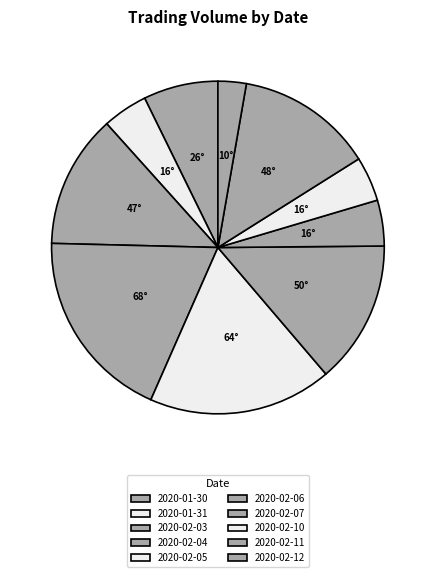

What is the smallest slice in the pie chart?

2020-02-12